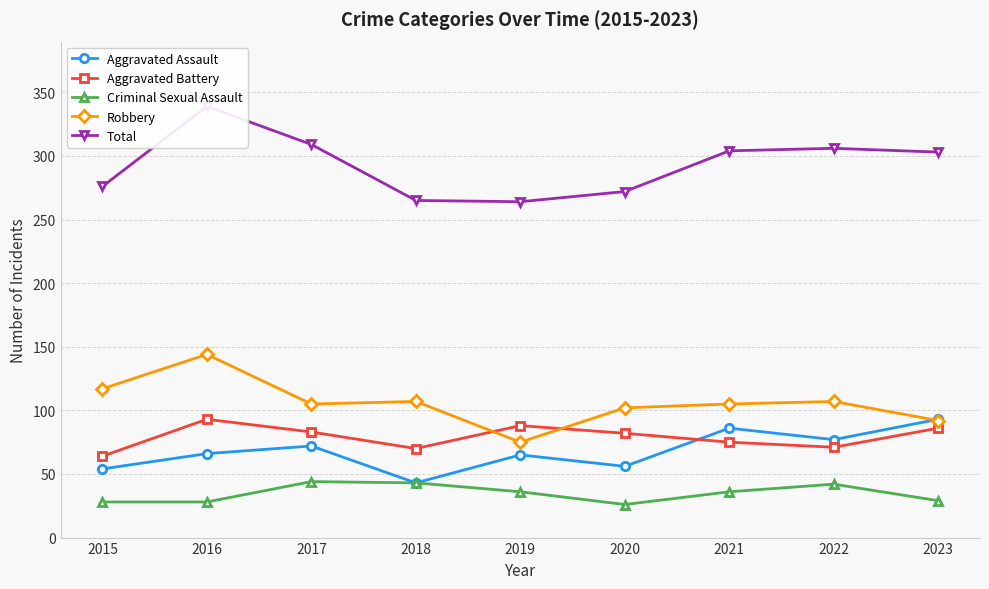

Where is the first local maximum for Robbery?

2016